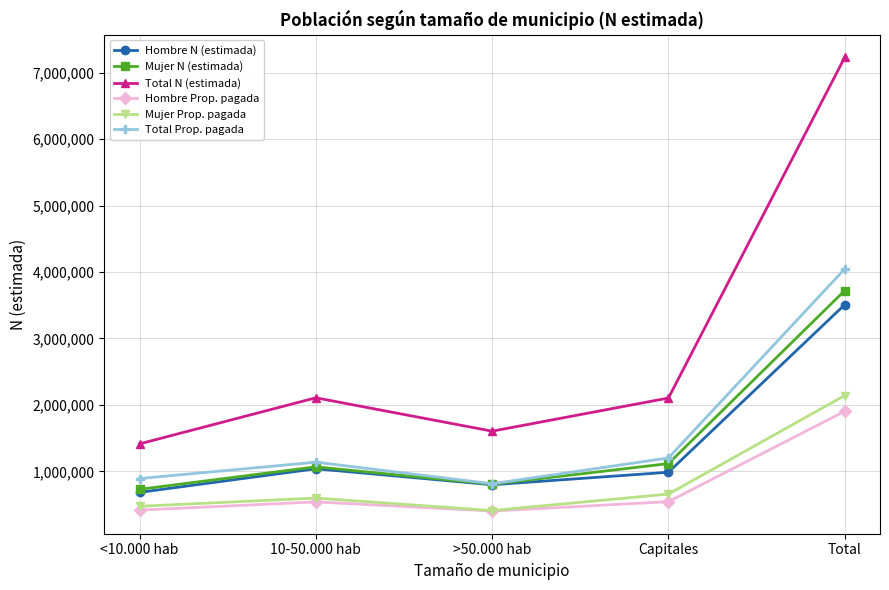

List the series in order of their peak value, highest first.

Total N (estimada), Total Prop. pagada, Mujer N (estimada), Hombre N (estimada), Mujer Prop. pagada, Hombre Prop. pagada